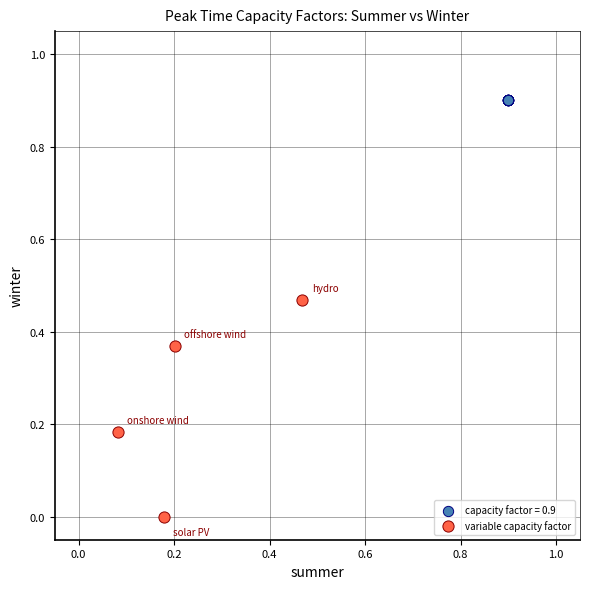

Which series reaches the minimum Y coordinate?

variable capacity factor